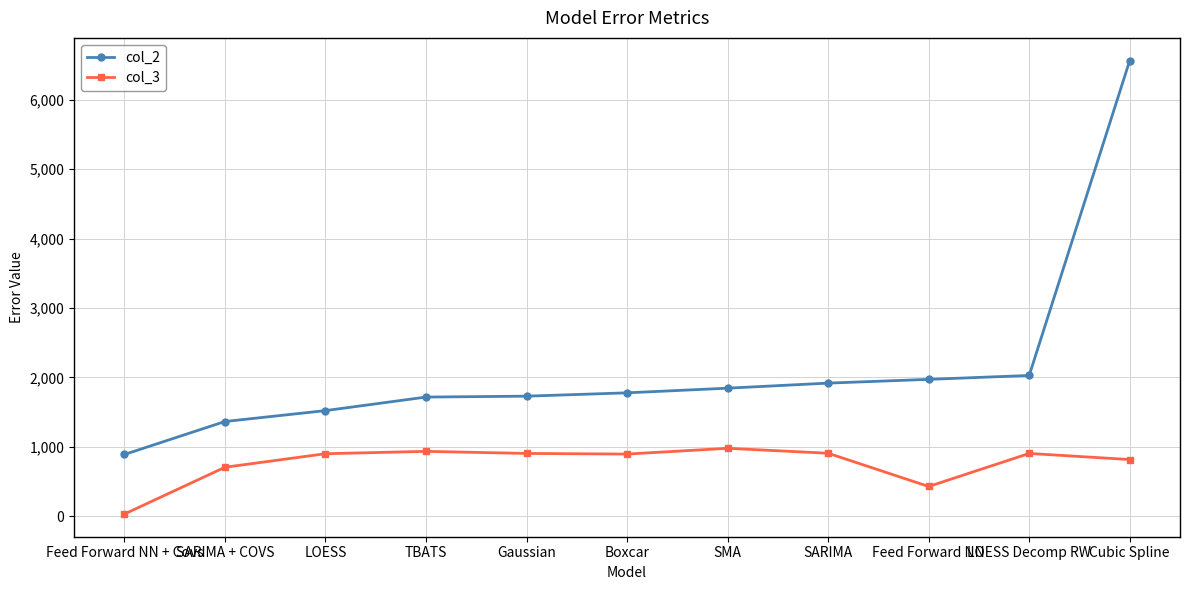

True or false: col_3 has more than 1 interior local peaks.

True